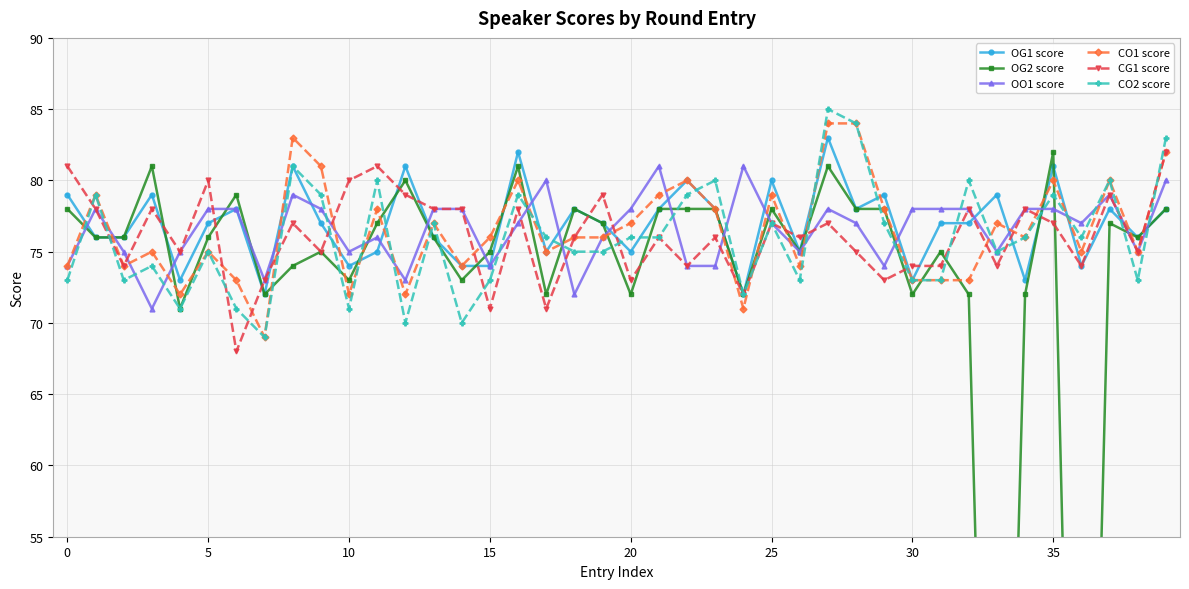

How many intersections are there between OO1 score and CG1 score?

9